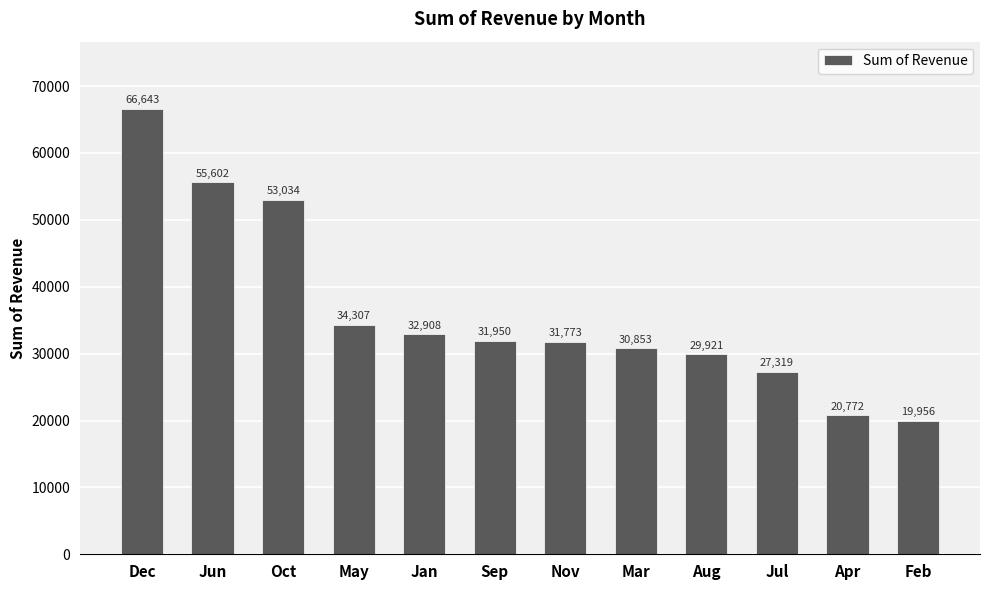

What is the label of the 6th bar from the left?

Sep